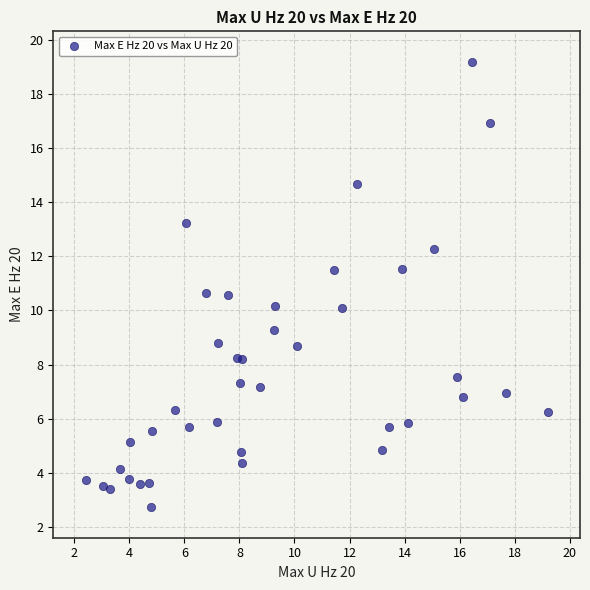

What is the range of X values (max minus min)?

16.8